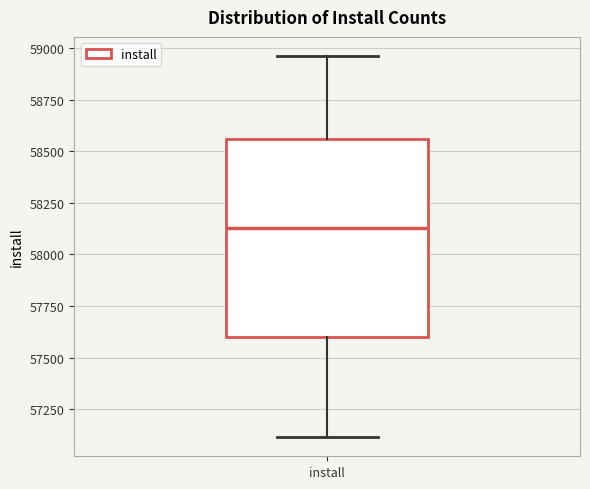

Transcribe this box plot: give where the median line is, the range the box spans, and where the two whiskers end, as read against the y-axis. The values are not printed on the chart, so give them approximately, as read against the axis.

median 58150, box 57600 to 58550, whiskers 57100 to 58950